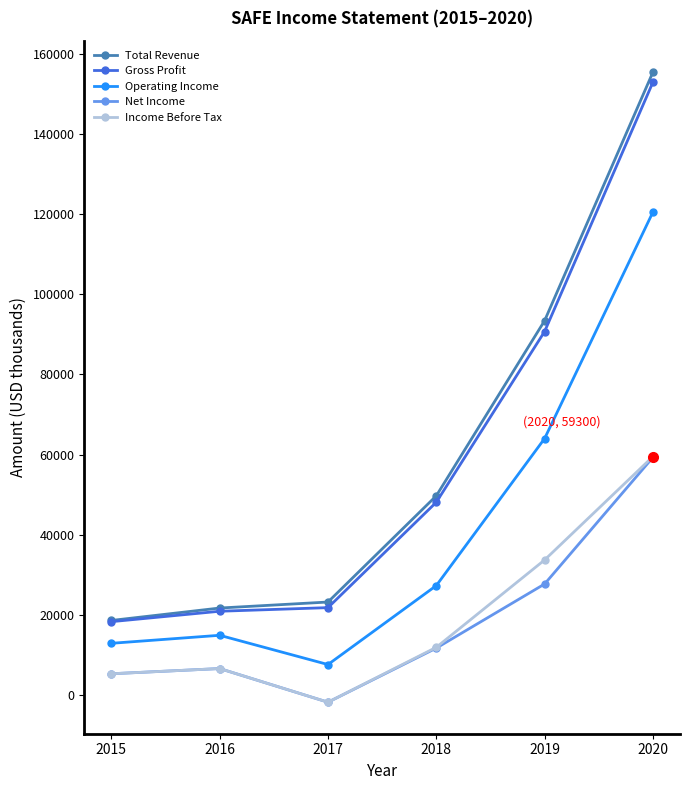

Is it true that Gross Profit equals 20900 at 2016?

True